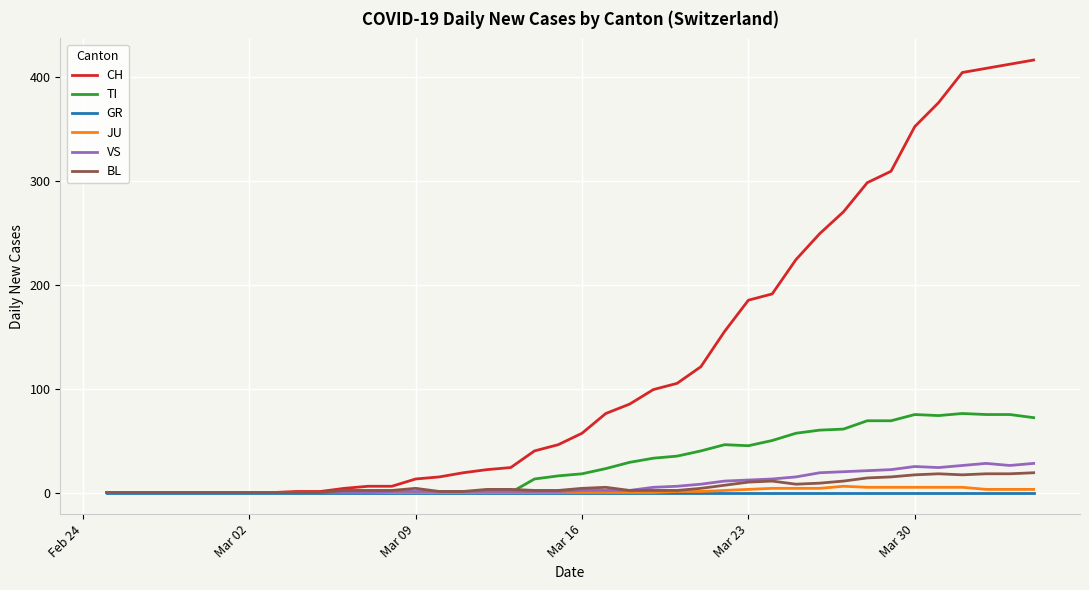

What is the greatest value displayed?

416